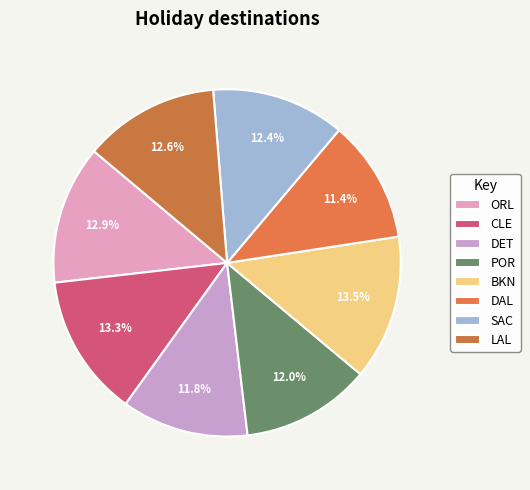

To the nearest percent, what is the difference between the largest and smallest slice percentages?

2%